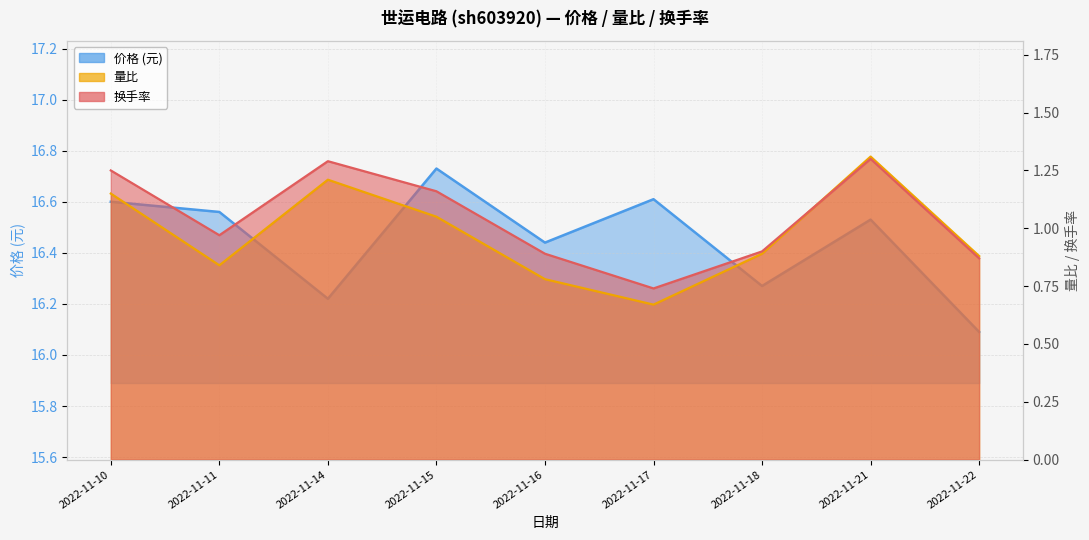

After their last crossing, which series has the higher values: 换手率 or 量比?

量比